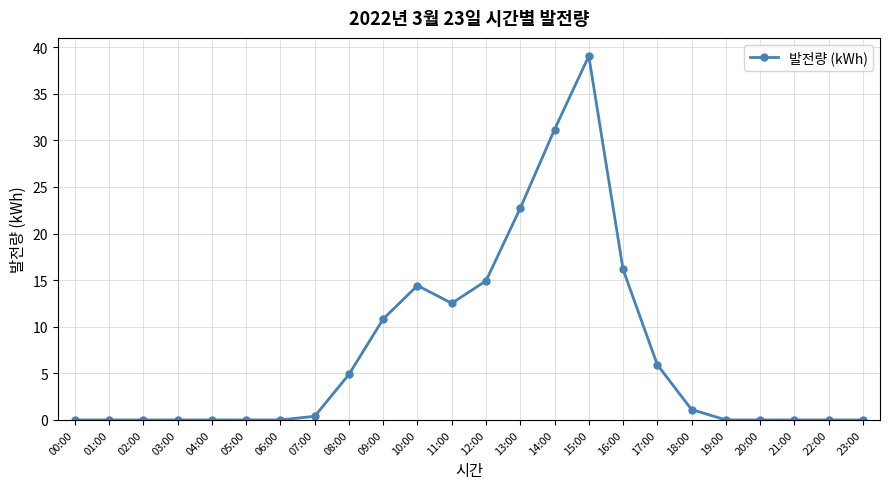

Is this an area chart (filled region under the line)?

No